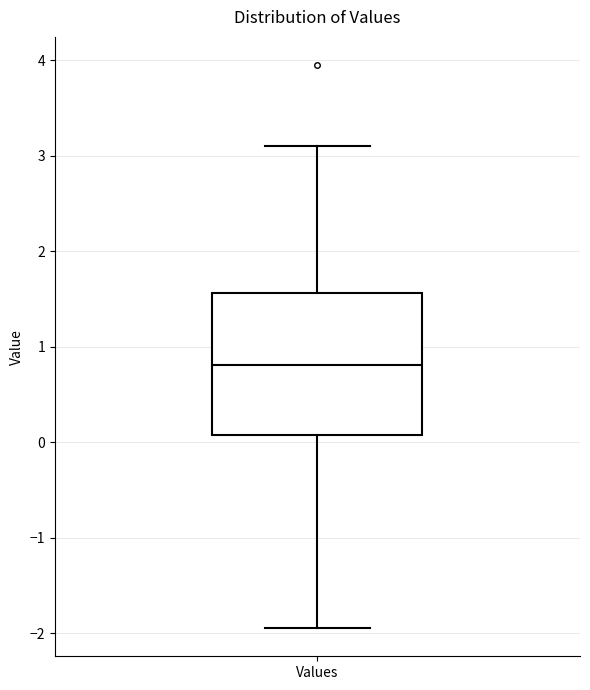

Where is the lower edge of the box for Values on the y-axis? The values are not printed on the chart, so give them approximately, as read against the axis.

0.1